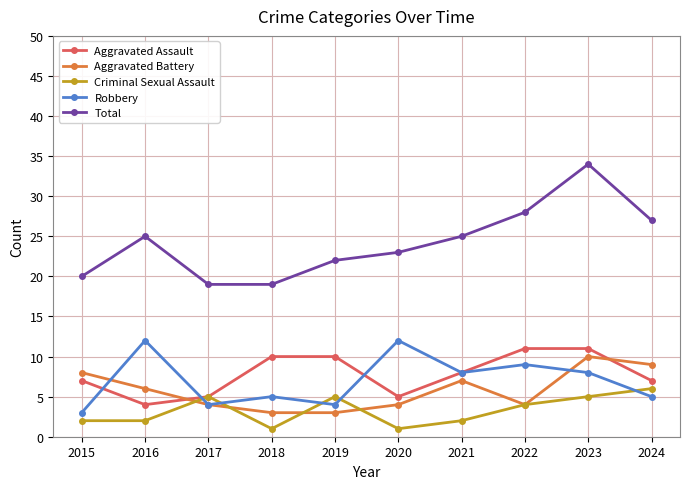

What are all the series names shown in the legend?

Aggravated Assault, Aggravated Battery, Criminal Sexual Assault, Robbery, Total